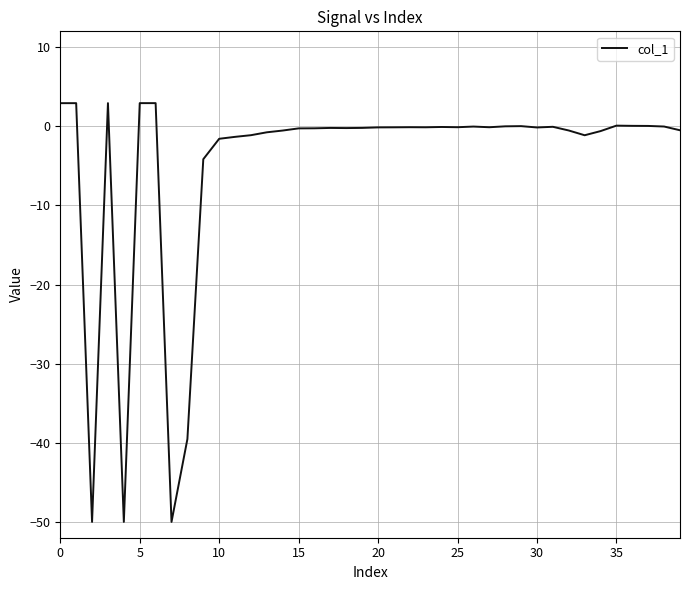

What is the maximum value shown in the chart?

2.9